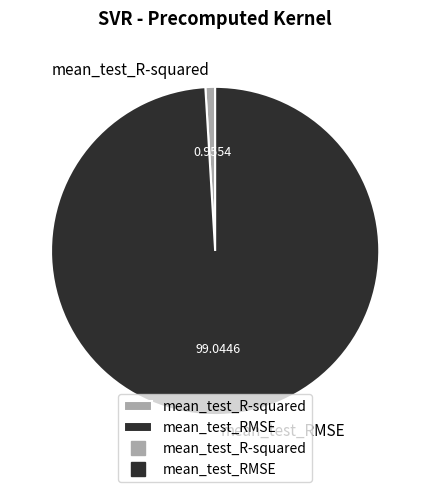

Does mean_test_R-squared represent more than half of the total?

No